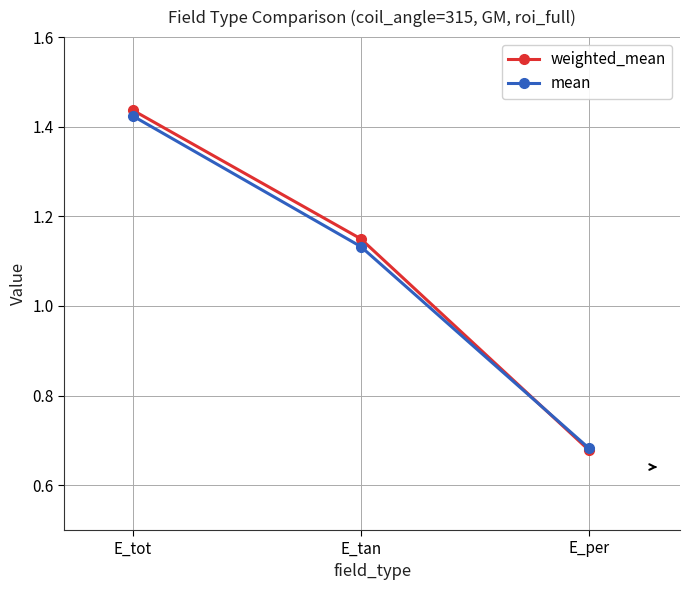

At how many categories does at least one series exceed 1?

2